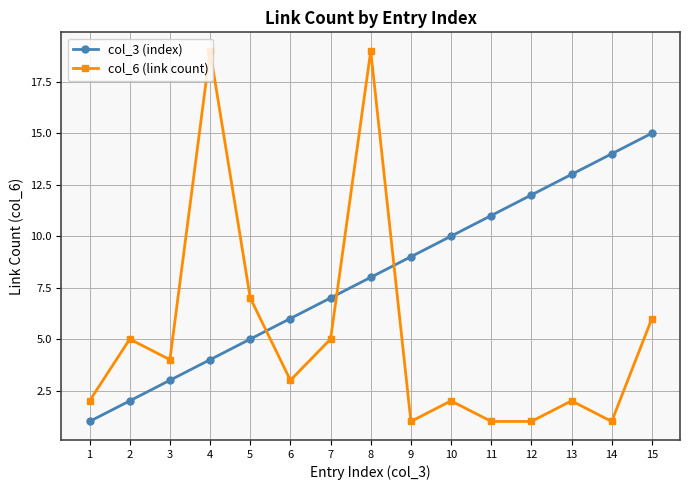

What is the difference between the maximum and minimum values in the col_3 (index) series?

14